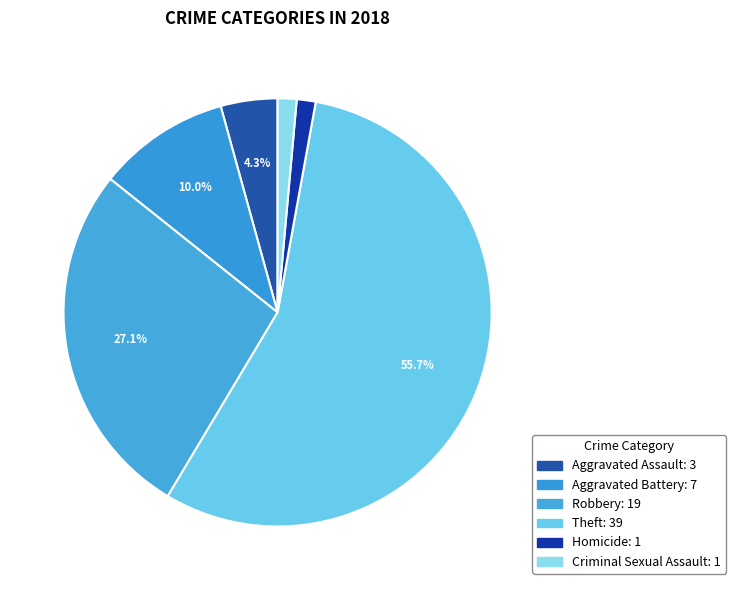

Is Theft the majority of the pie?

Yes